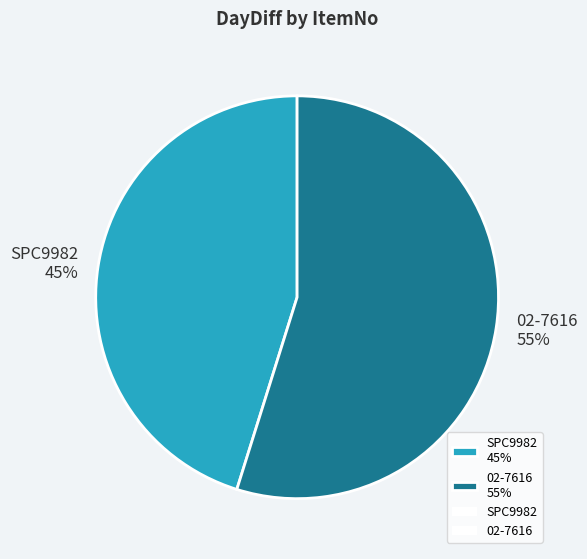

Is it true that SPC9982 is 33% of the pie?

False